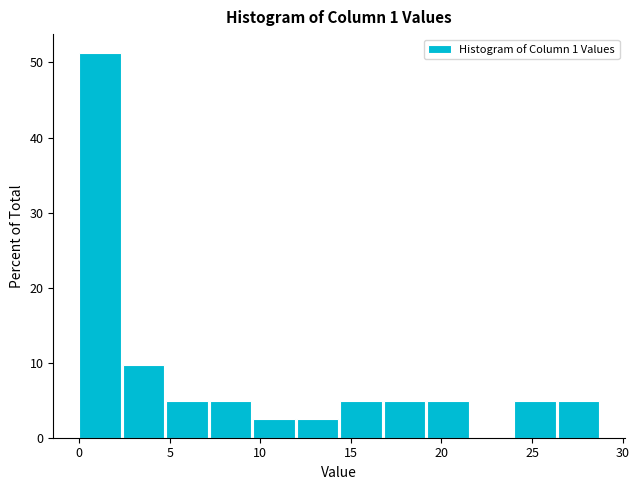

How tall is the bar that spans 7.0 to 9.5 on the x-axis? Neither the bar edges nor the heights are printed on the chart, so give them approximately, as read against the axes.

5